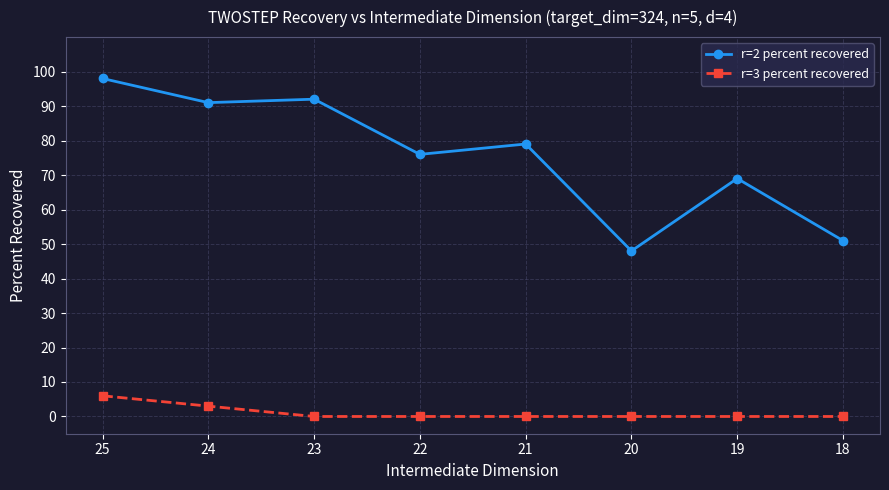

The r=2 percent recovered series shows 51 at 18. True or false?

True